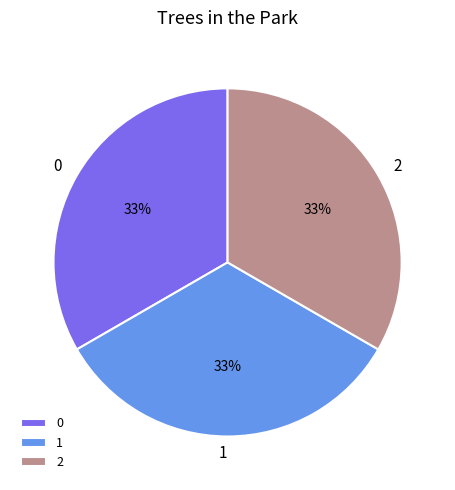

The 2 slice represents 33% of the pie. True or false?

True